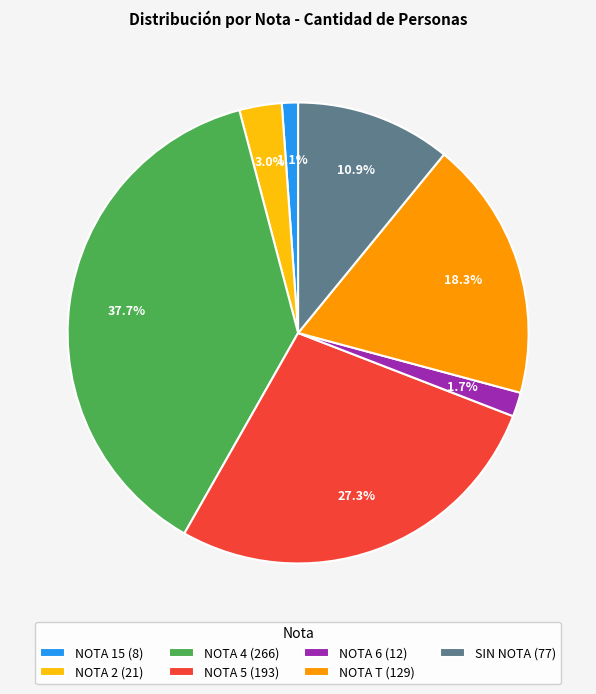

Count the number of slices in the pie.

7